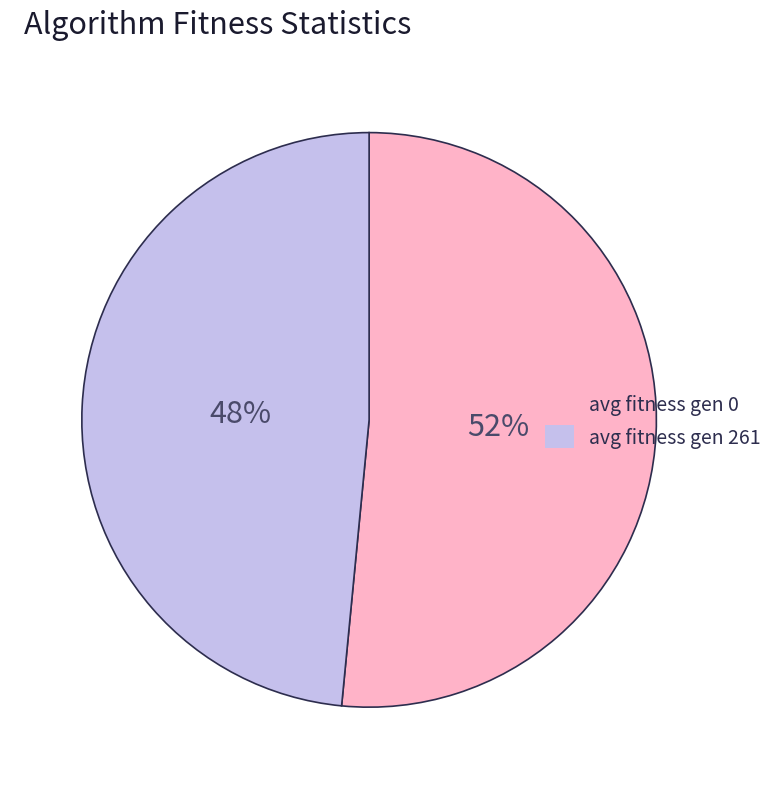

Approximately how many times larger is the value at avg fitness gen 261 compared to avg fitness gen 0?

0.9